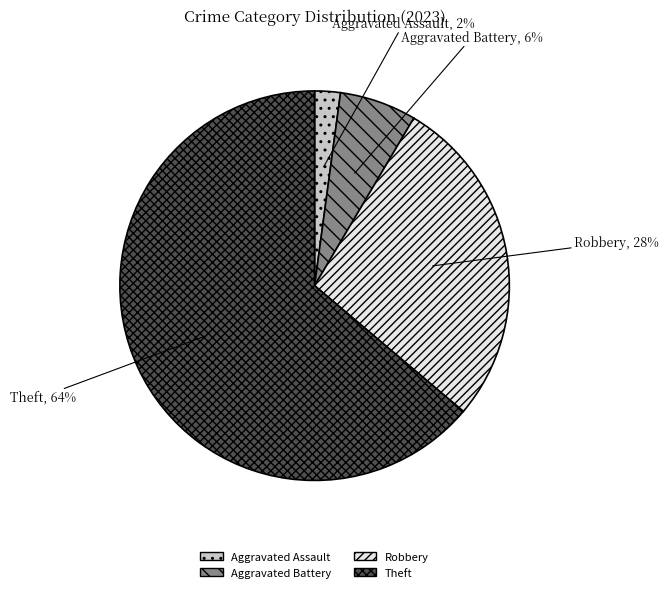

Is there any slice that represents more than half of the pie?

Yes